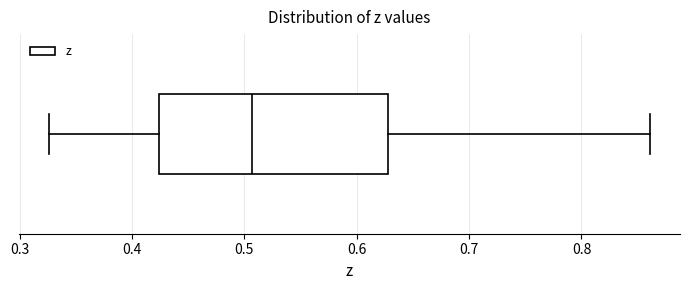

Read this box plot against the x-axis: the position of the median line, the range covered by the box, and the ends of both whiskers. The values are not printed on the chart, so give them approximately, as read against the axis.

median 0.51, box 0.42 to 0.63, whiskers 0.33 to 0.86